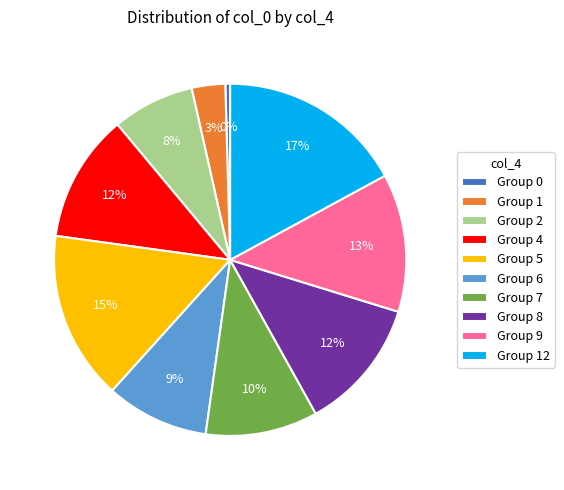

Is the sum of Group 2 and Group 0 greater than half?

No